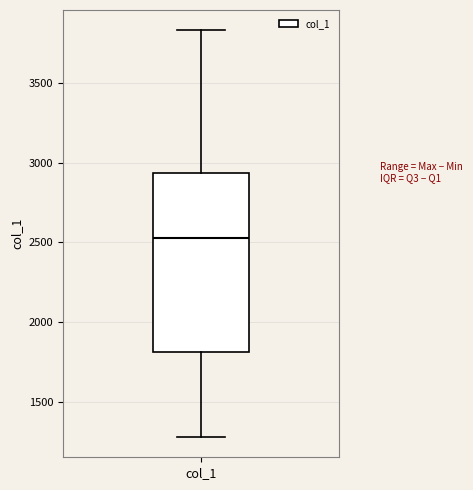

Read this box plot against the y-axis: the position of the median line, the range covered by the box, and the ends of both whiskers. The values are not printed on the chart, so give them approximately, as read against the axis.

median 2550, box 1800 to 2950, whiskers 1300 to 3850